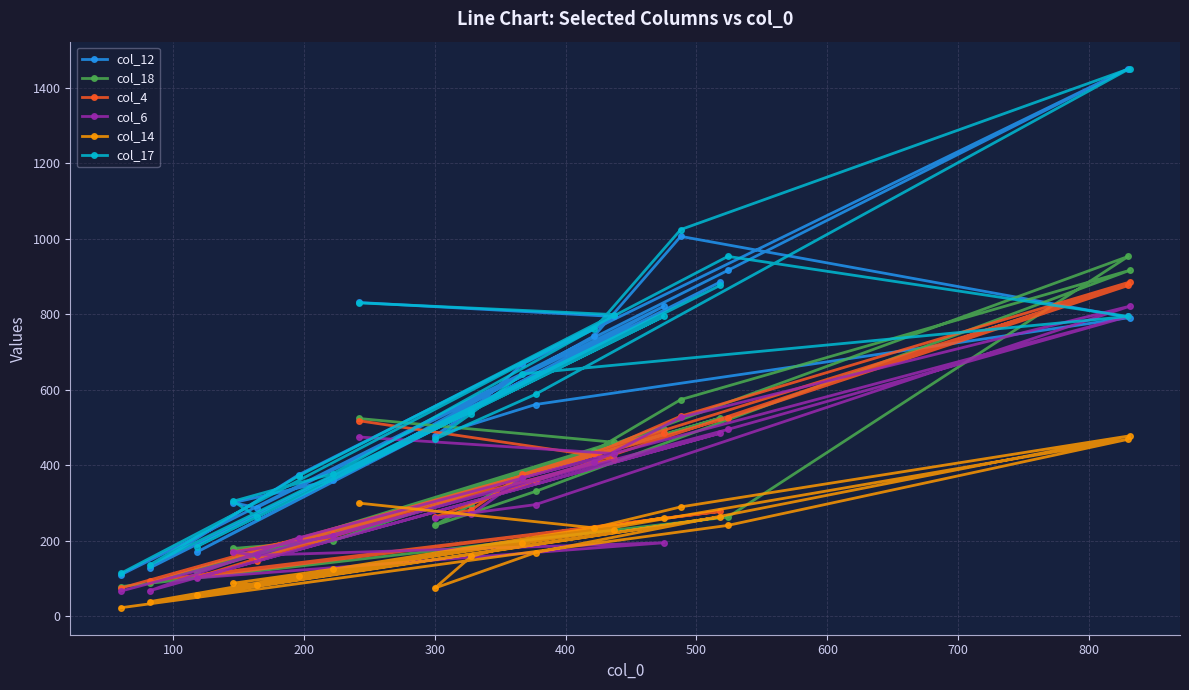

The value of col_17 at 14 is 274. True or false?

False